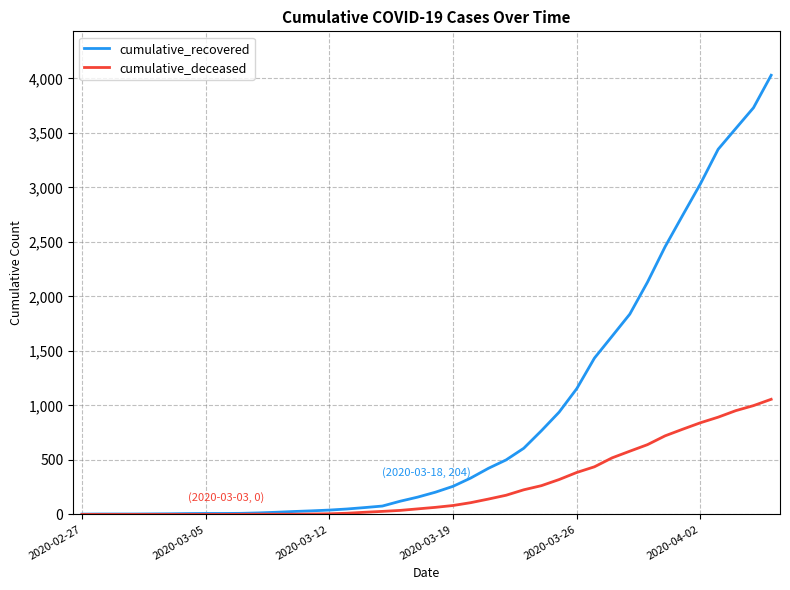

What is the maximum value shown in the chart?

4028